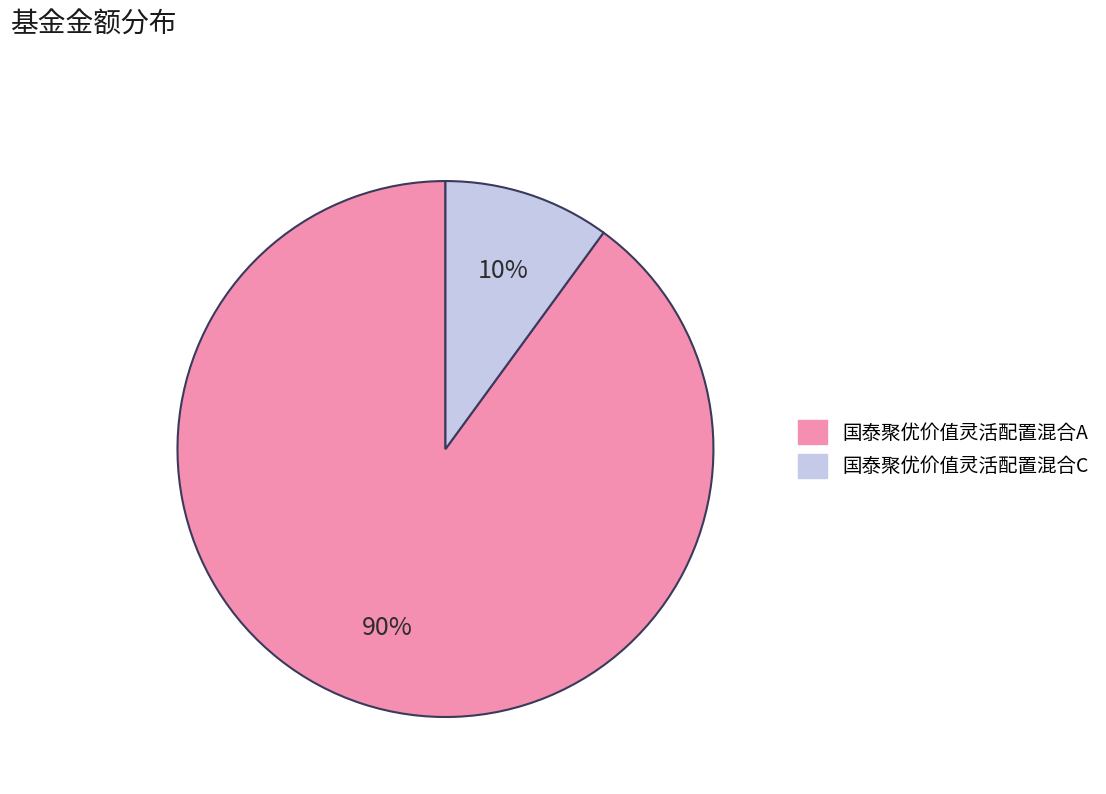

How many slices are in this pie chart?

2